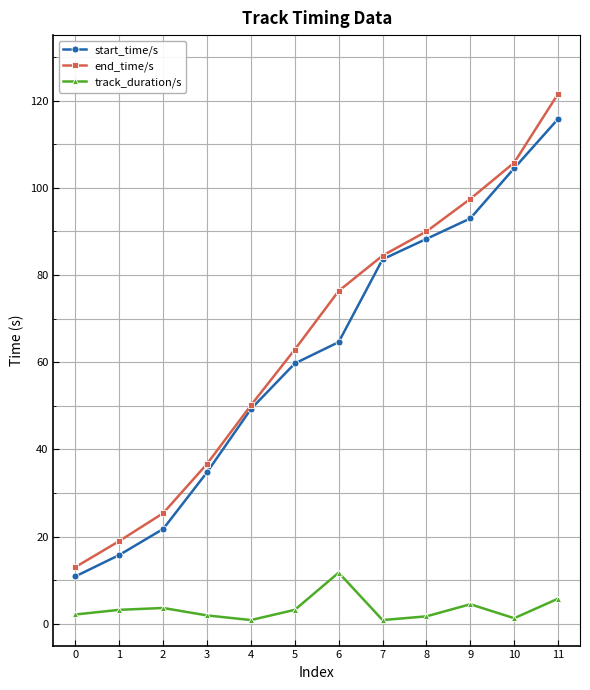

Is the value of end_time/s at 2 greater than the value of track_duration/s at 0?

Yes